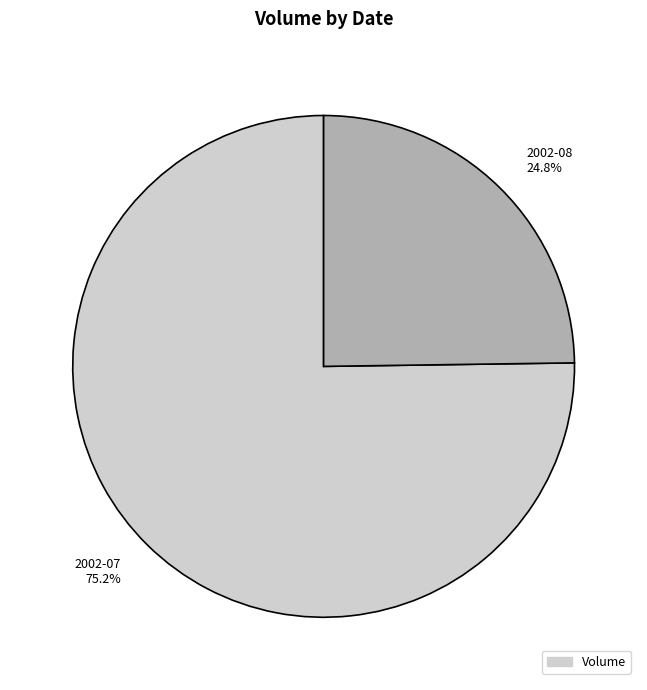

Does any single category account for the majority?

Yes